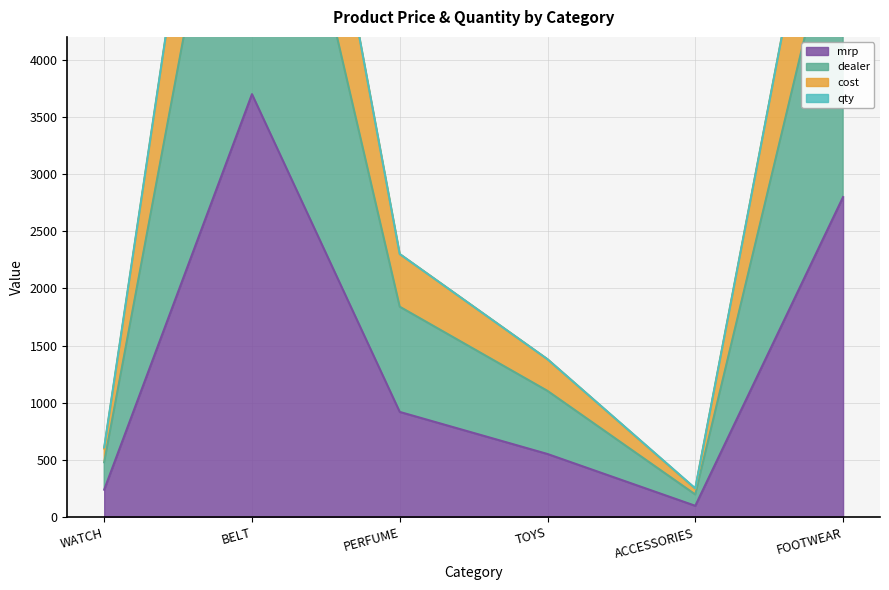

What is the value of the mrp point at the 2nd from the left?

3699.0